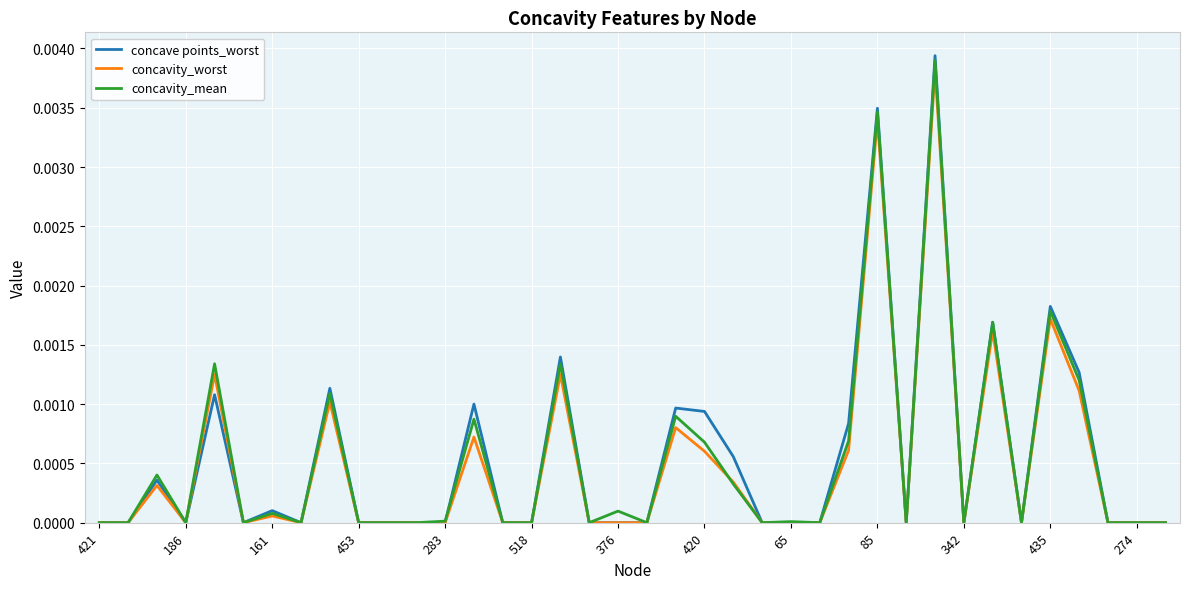

How many lines are shown in the chart?

3